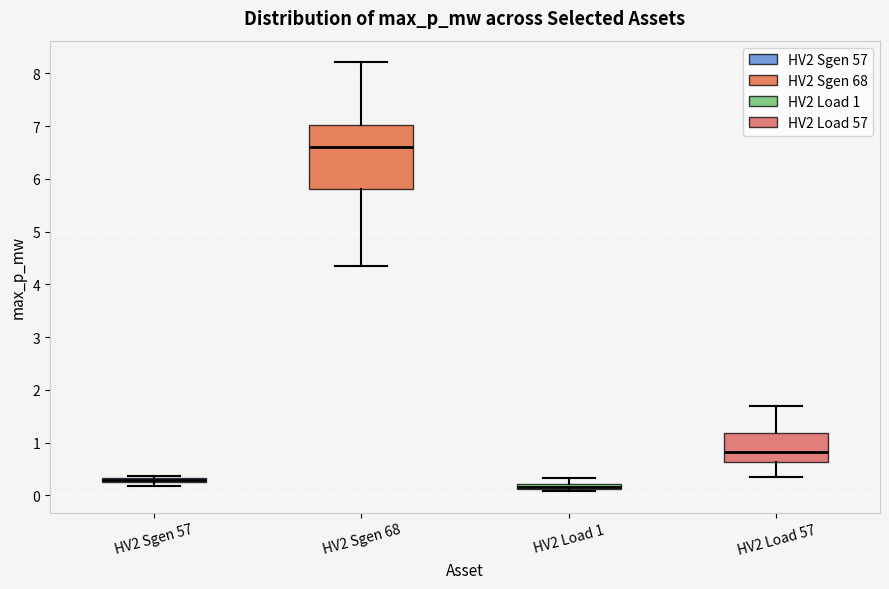

Which box is the tallest, from its lower edge to its upper edge?

HV2 Sgen 68